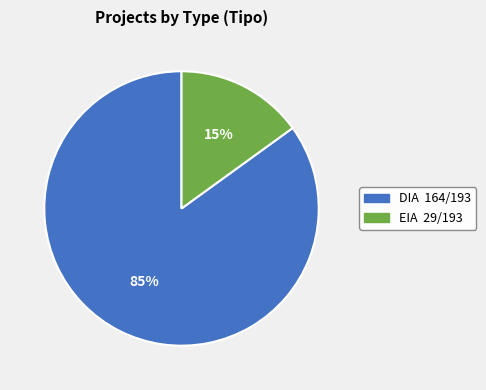

Is the sum of EIA and DIA greater than half?

Yes